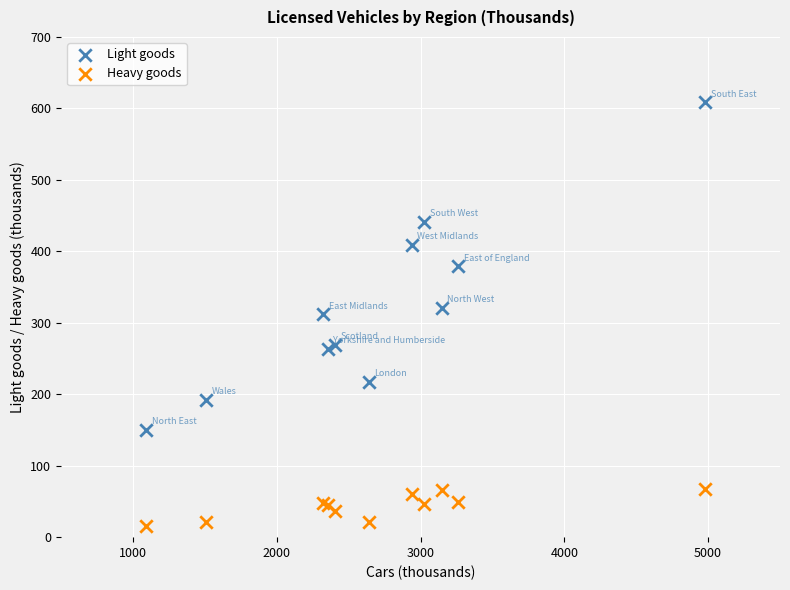

What is the X range (max minus min) for the scatter plot?

3886.9